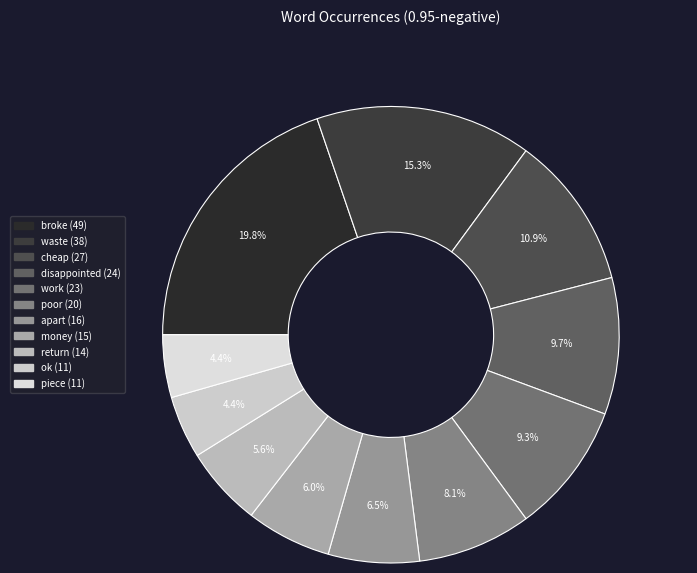

Does any single category account for the majority?

No